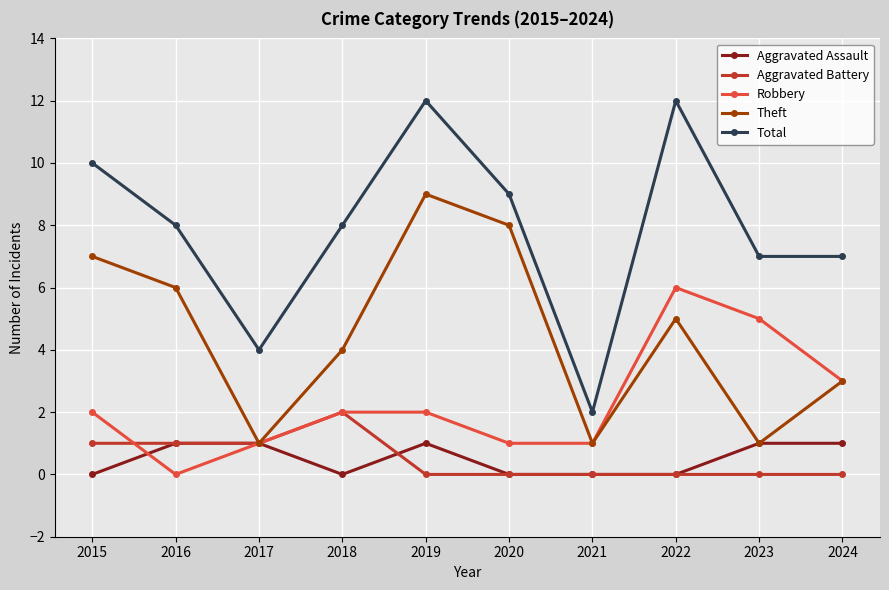

True or false: Theft and Total cross at least once.

False